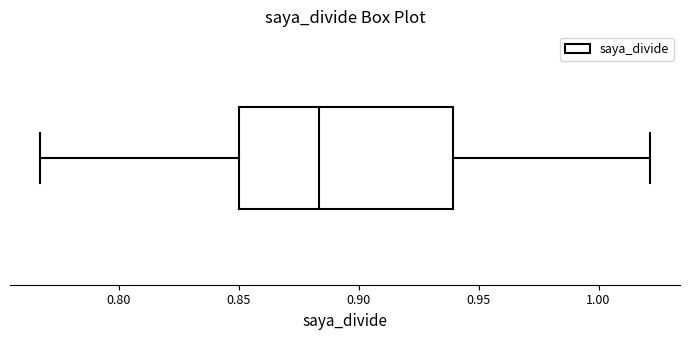

Transcribe this box plot: give where the median line is, the range the box spans, and where the two whiskers end, as read against the x-axis. The values are not printed on the chart, so give them approximately, as read against the axis.

median 0.885, box 0.850 to 0.940, whiskers 0.765 to 1.020